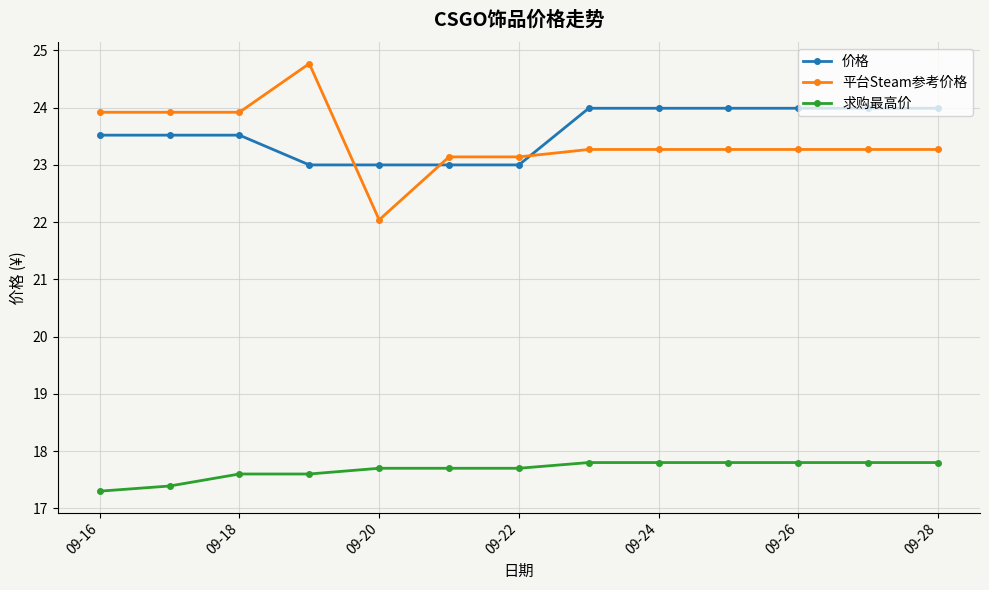

What are all the series names shown in the legend?

价格, 平台Steam参考价格, 求购最高价